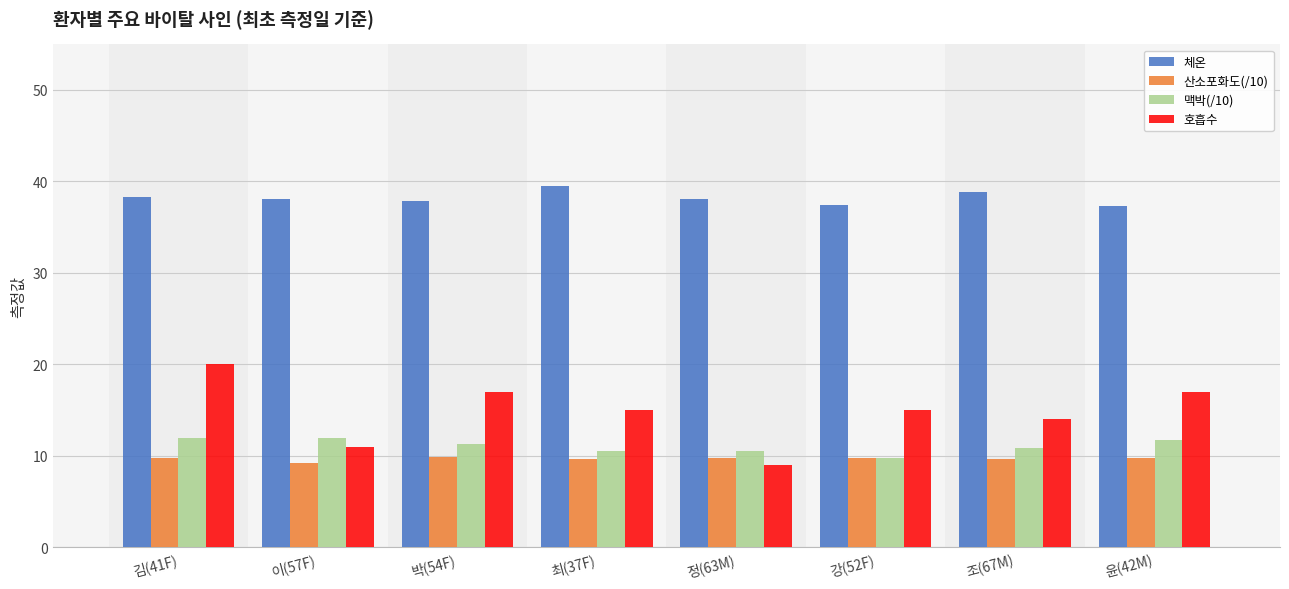

What is the value of the 산소포화도(/10) bar at the 5th from the left?

9.8